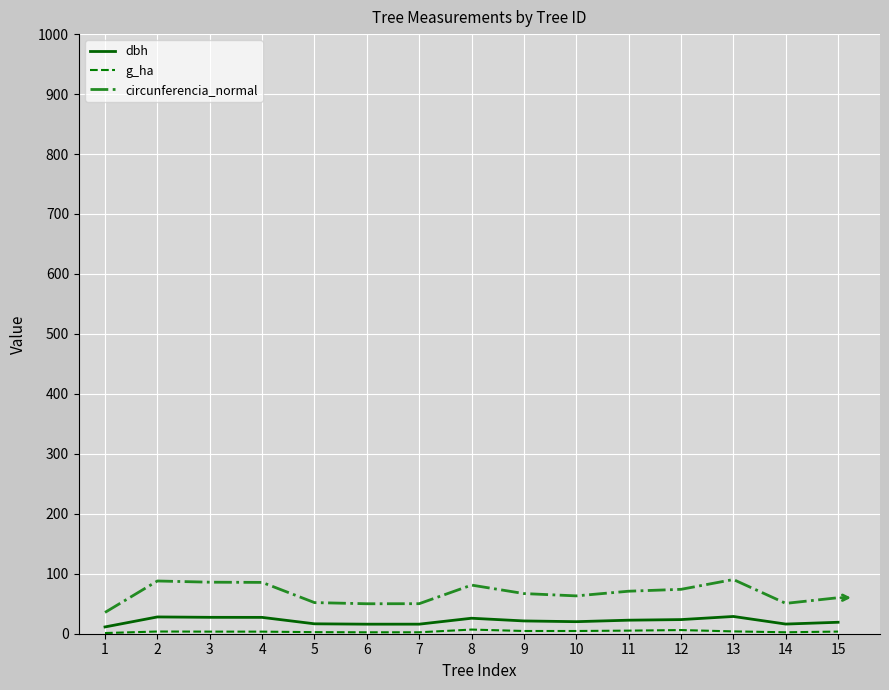

True or false: dbh and circunferencia_normal cross at least once.

False